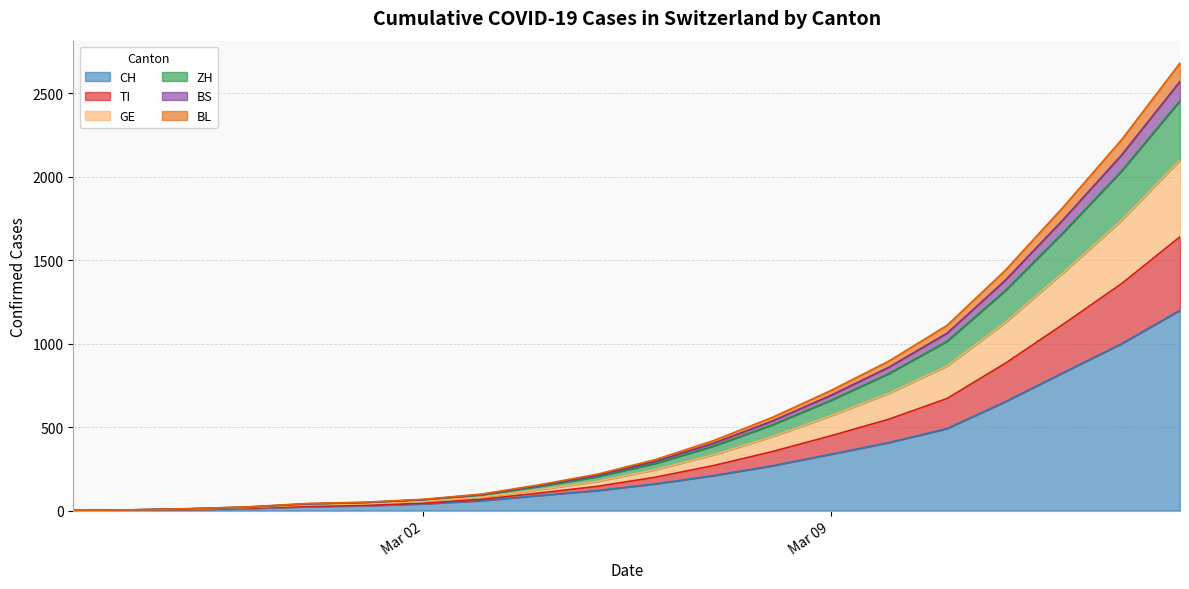

Which category has the highest value in the GE series?

2020-03-15